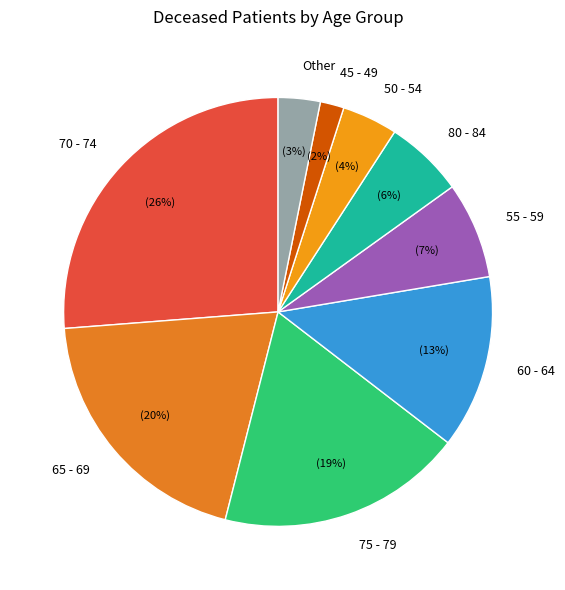

What percentage is the 80 - 84 slice, to the nearest percent?

6%